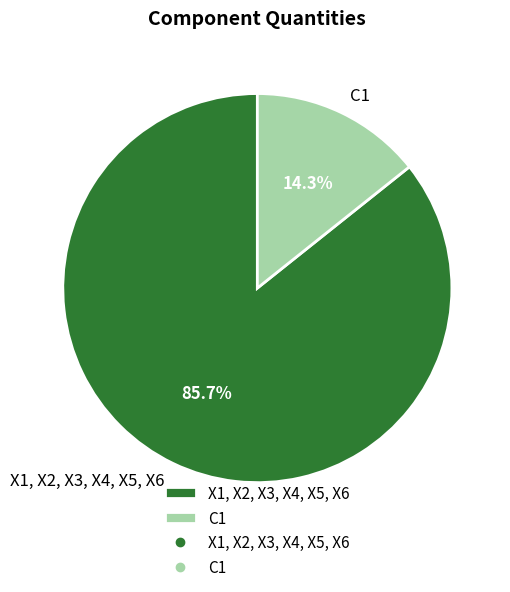

To the nearest percent, what is the difference between the largest and smallest slice percentages?

71%